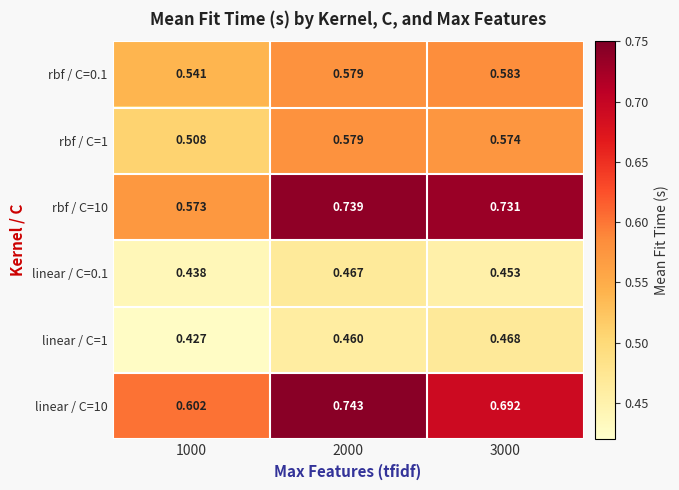

Is the value of linear / C=1 at 3000 greater than the value of linear / C=10 at 2000?

No